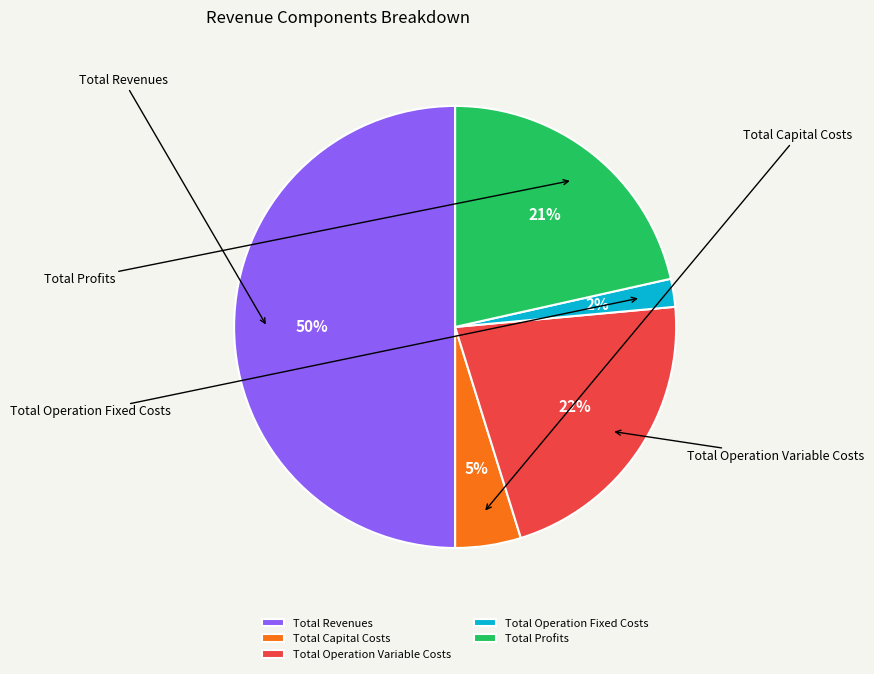

To the nearest percent, what portion does Total Profits represent?

21%